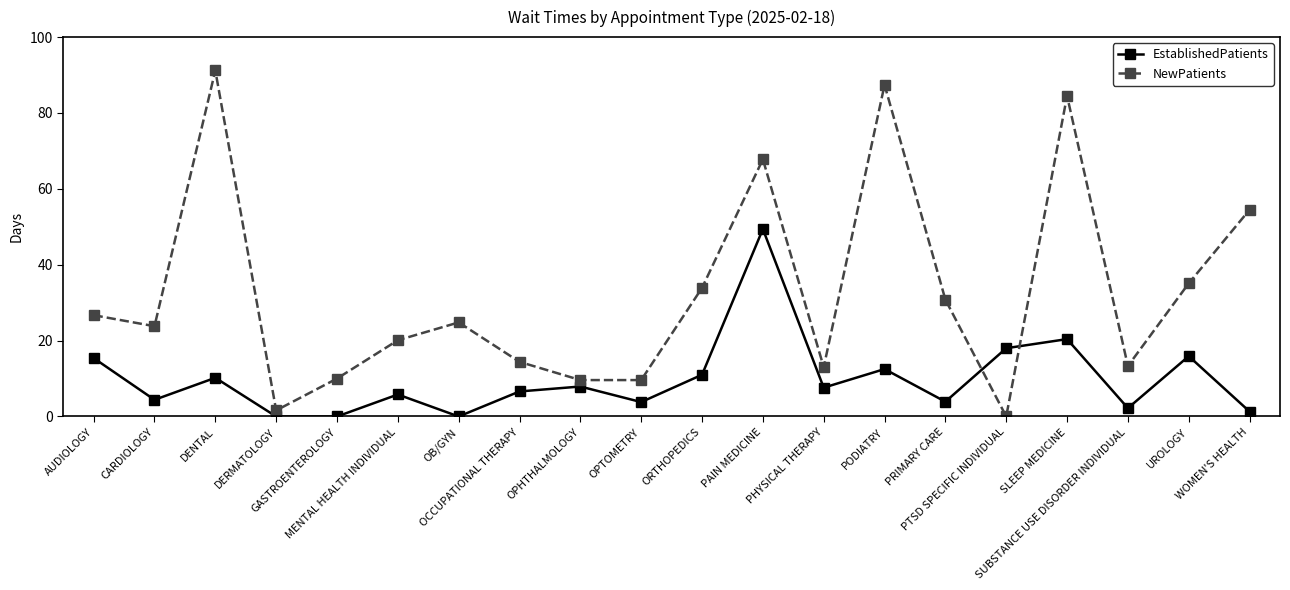

In EstablishedPatients, how many points are higher than both neighbors (excluding endpoints)?

7